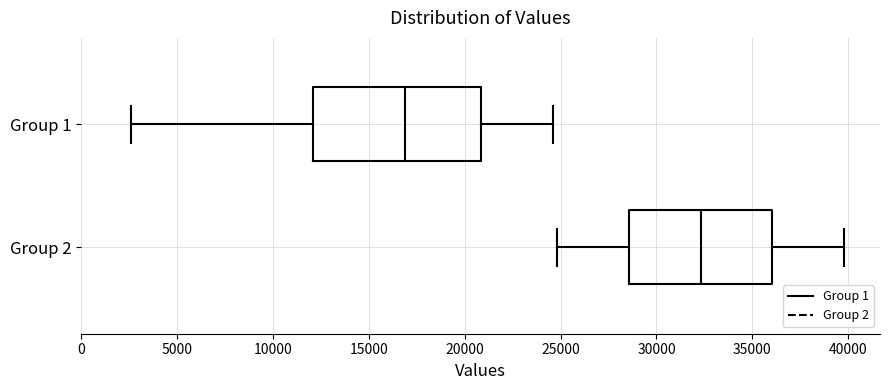

Which box is the widest, from its left edge to its right edge?

Group 1